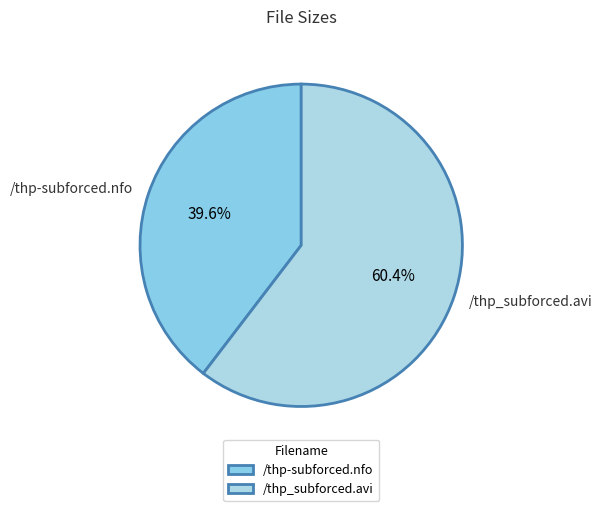

Do /thp-subforced.nfo and /thp_subforced.avi together represent more than half of the pie?

Yes